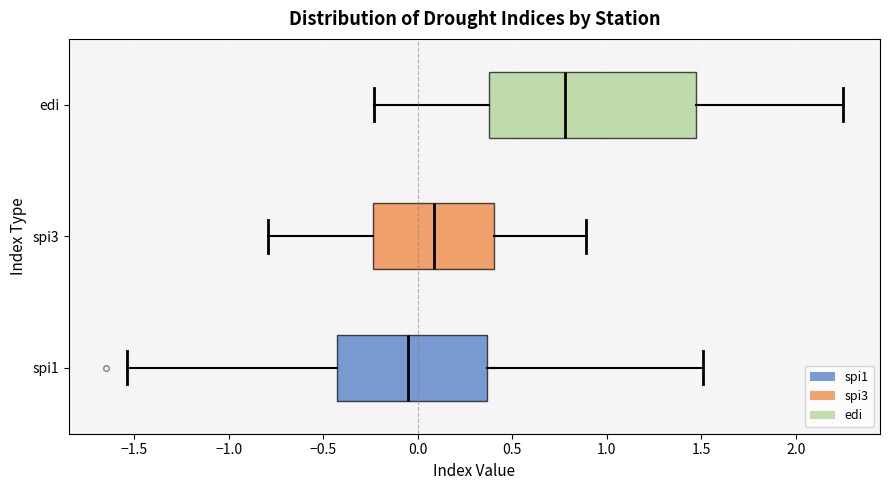

Which box has the furthest to the right median line?

edi